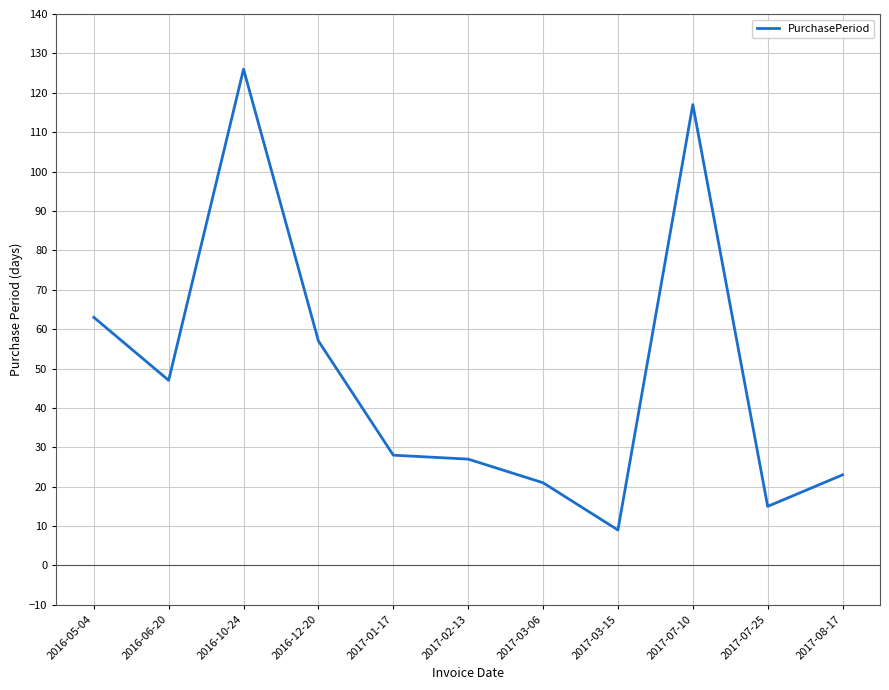

What is the ratio of the value at 2017-01-17 to the value at 2017-07-25?

1.9